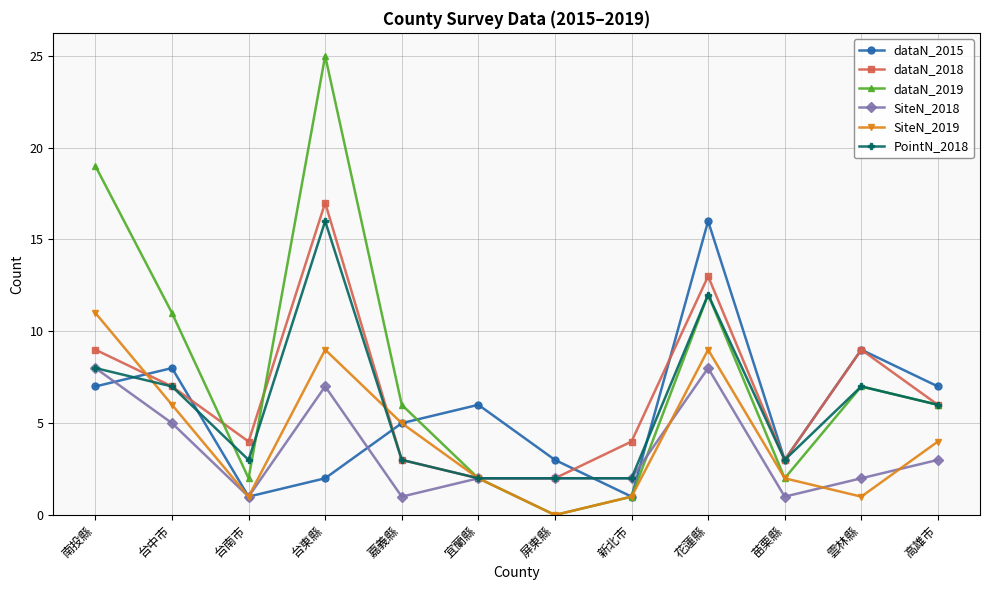

Reading left to right, transcribe all the data shown in this chart.

dataN_2015: 7	8	1	2	5	6	3	1	16	3	9	7
dataN_2018: 9	7	4	17	3	2	2	4	13	3	9	6
dataN_2019: 19	11	2	25	6	2	0	1	12	2	7	6
SiteN_2018: 8	5	1	7	1	2	2	2	8	1	2	3
SiteN_2019: 11	6	1	9	5	2	0	1	9	2	1	4
PointN_2018: 8	7	3	16	3	2	2	2	12	3	7	6